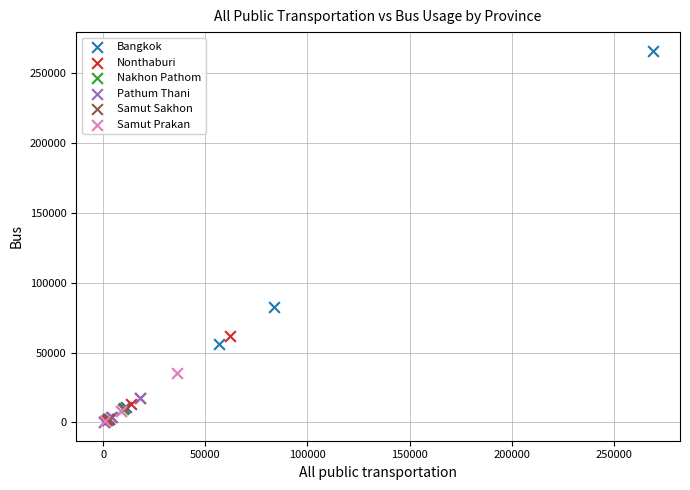

Which series has the largest Y range (max minus min)?

Bangkok